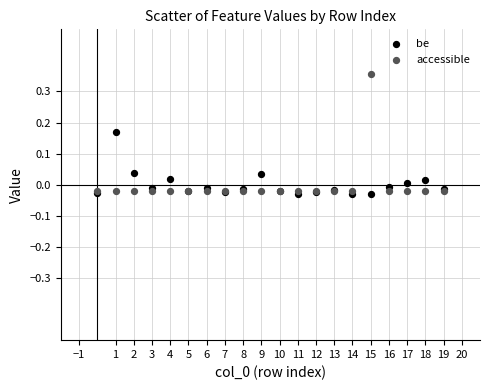

Which series has the widest spread of Y values?

accessible